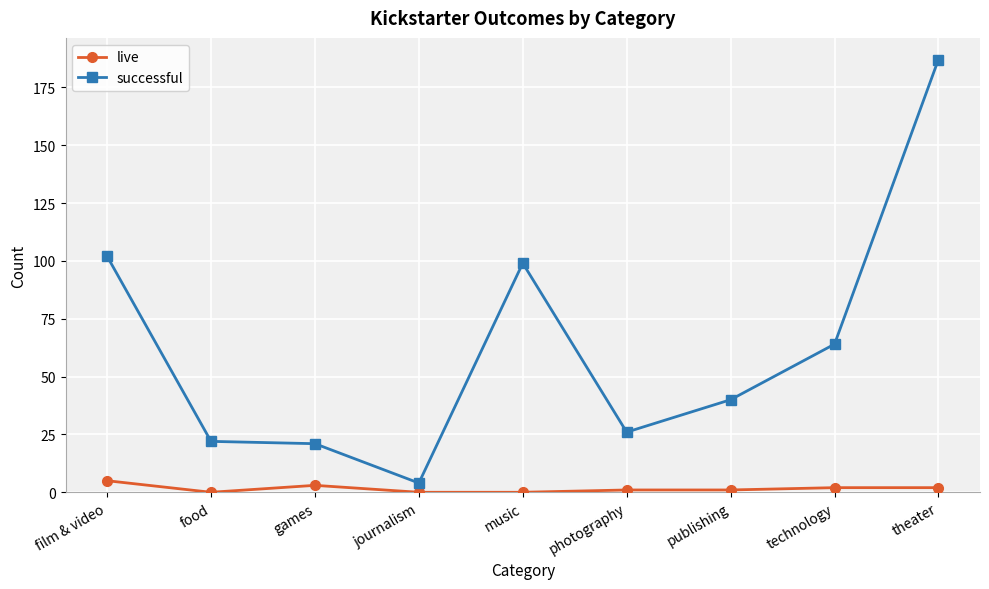

True or false: successful has a value of 40 at publishing.

True